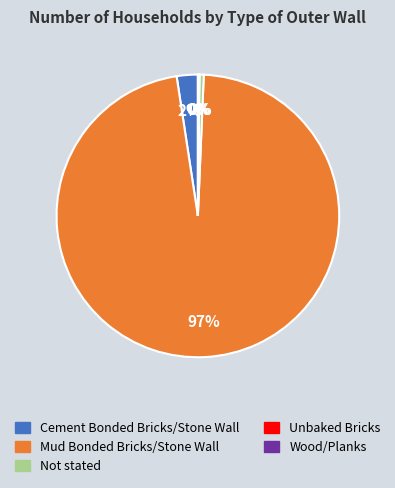

True or false: Cement Bonded Bricks/Stone Wall accounts for 2% of the total.

True